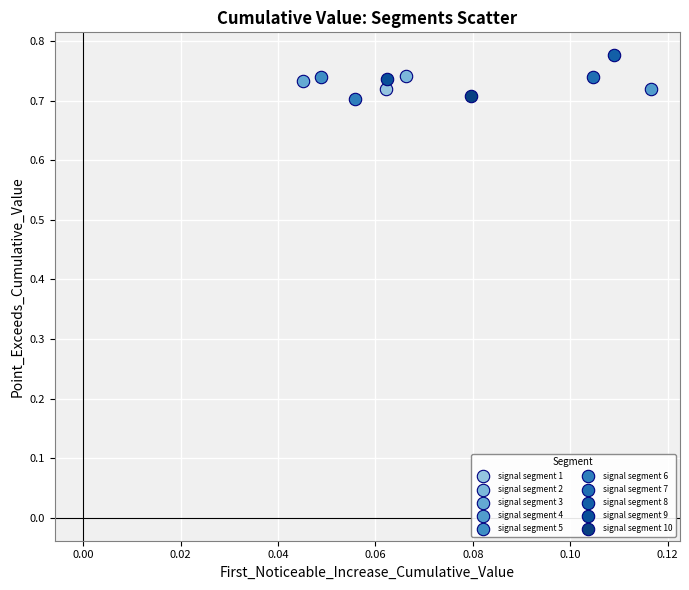

What are all the series names shown in the legend?

signal segment 1, signal segment 2, signal segment 3, signal segment 4, signal segment 5, signal segment 6, signal segment 7, signal segment 8, signal segment 9, signal segment 10